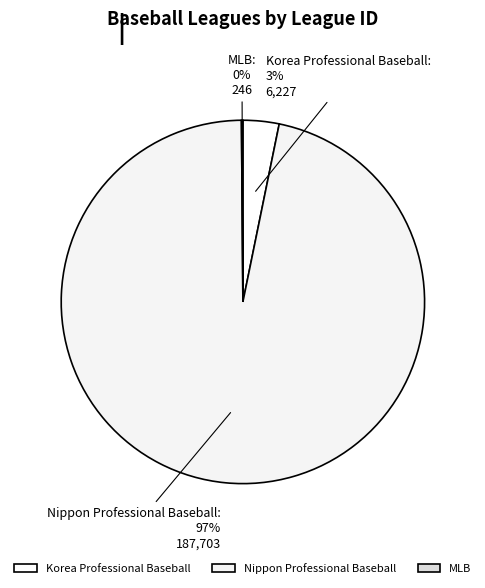

The Nippon Professional Baseball slice represents 83% of the pie. True or false?

False